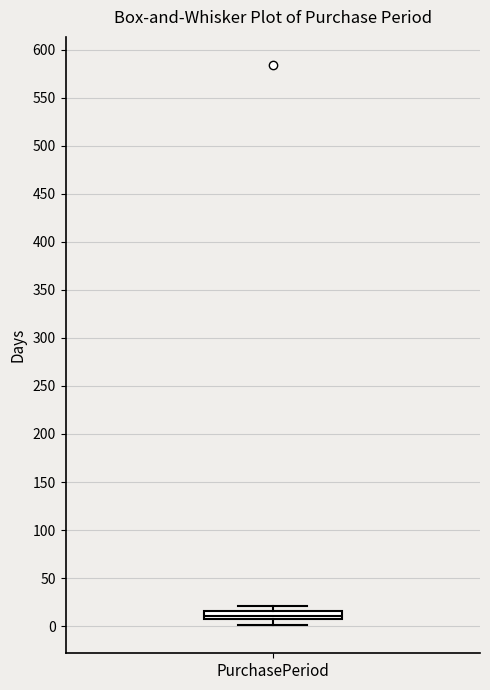

Where does the lower whisker of the box for PurchasePeriod end on the y-axis? The values are not printed on the chart, so give them approximately, as read against the axis.

0